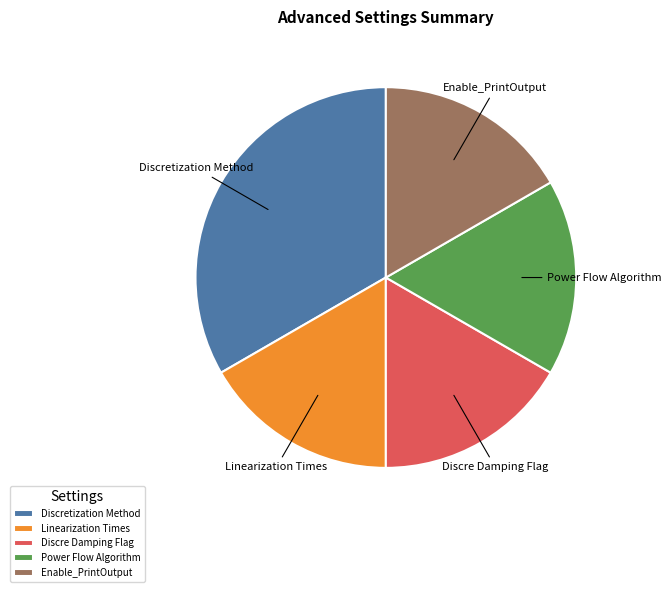

Is Enable_PrintOutput the majority of the pie?

No